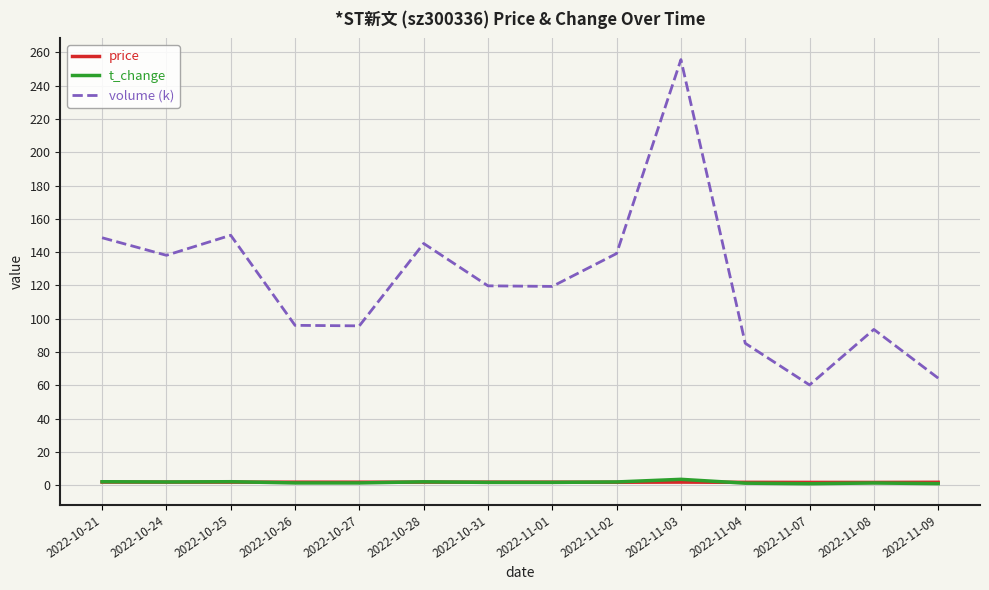

Which label corresponds to the largest value in the chart?

2022-11-03